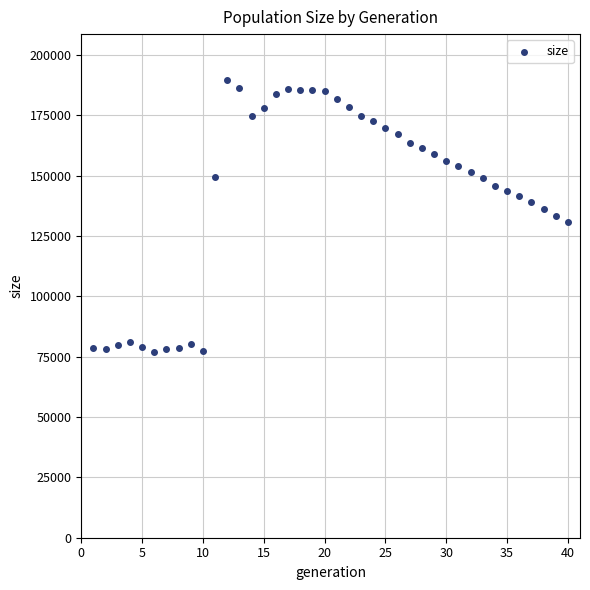

What is the range of X values (max minus min)?

39